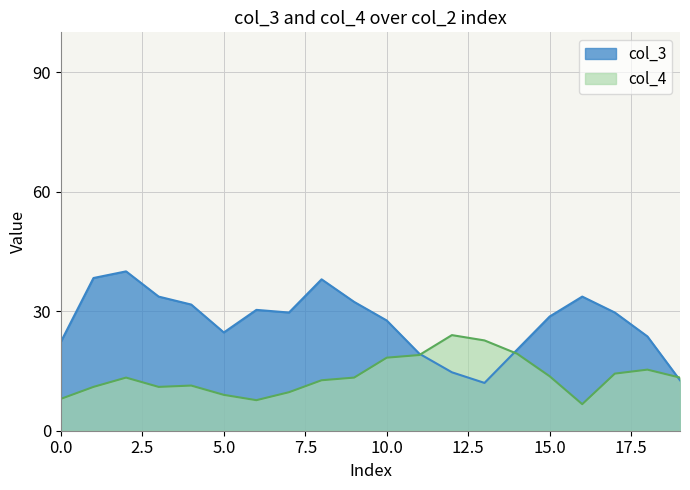

True or false: col_3 has more than 2 interior local peaks.

True